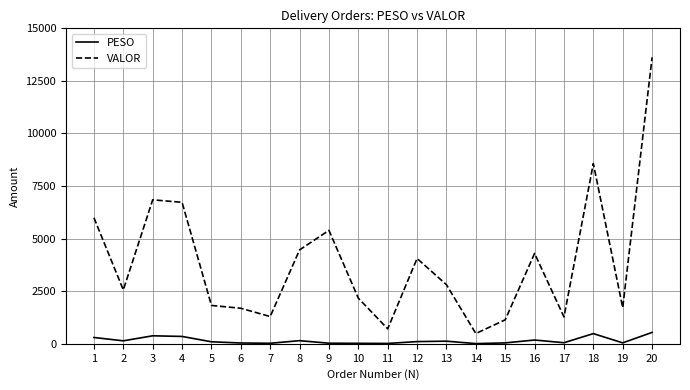

True or false: VALOR and PESO intersect in this chart.

False